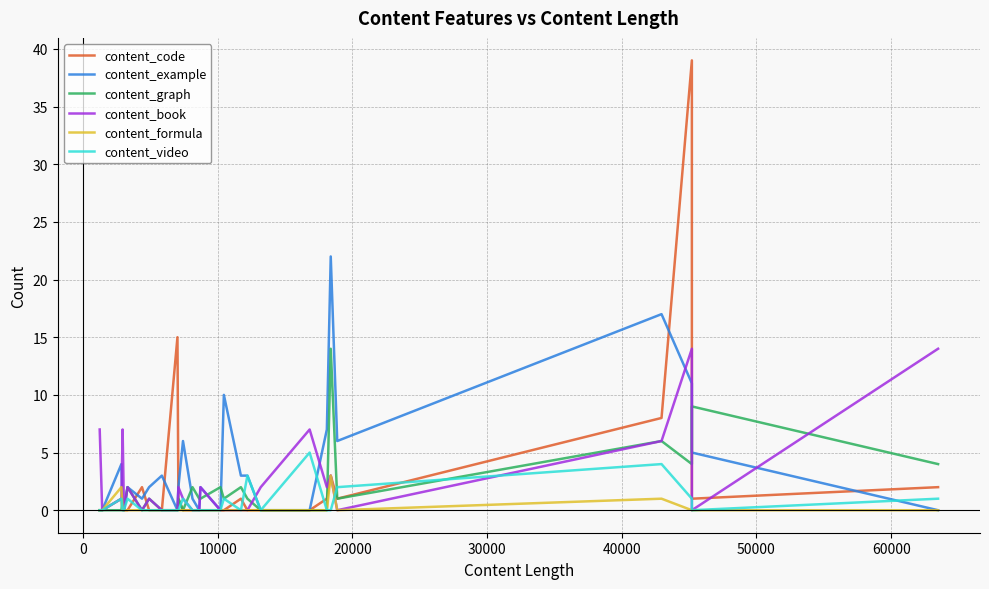

Which series has the largest range (max minus min)?

content_code